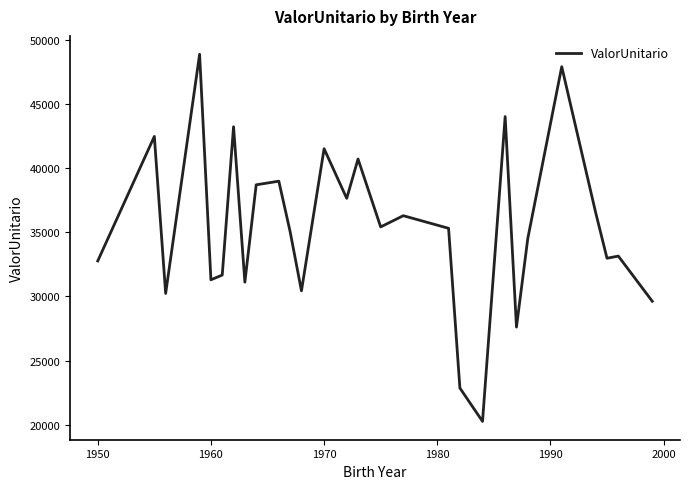

What is the greatest value displayed?

48897.6